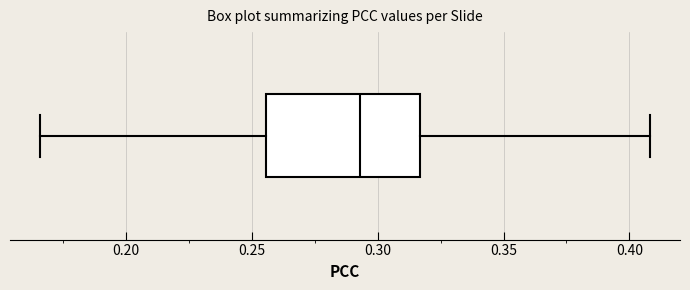

Where is the right edge of the box on the x-axis? The values are not printed on the chart, so give them approximately, as read against the axis.

0.315